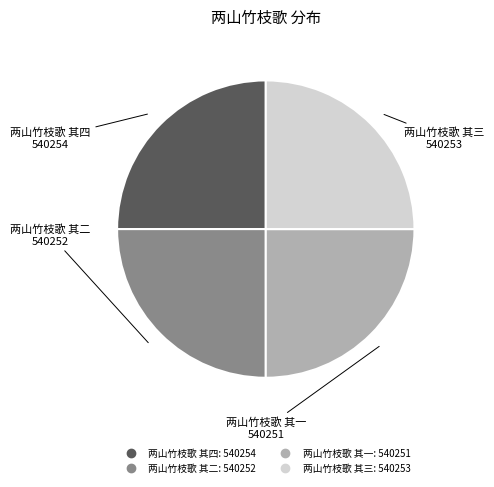

Approximately how many times larger is the value at 两山竹枝歌 其二 compared to 两山竹枝歌 其一?

1.0